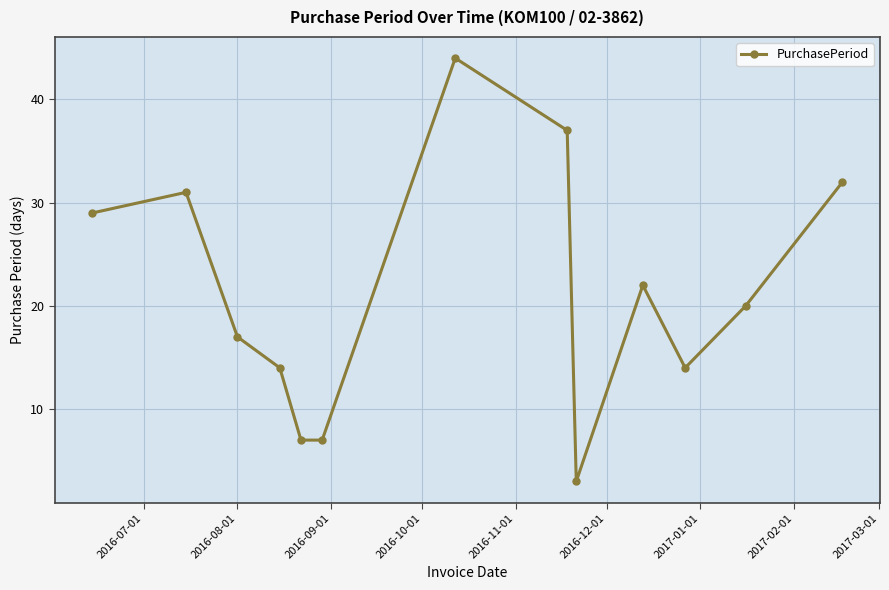

What is the value of the 13th point from the left?

32